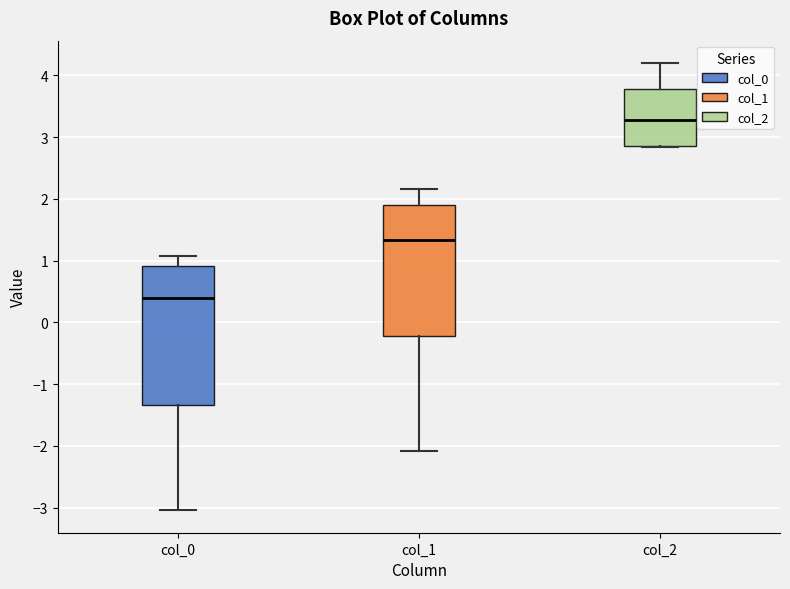

Where does the upper whisker of the box for col_1 end on the y-axis? The values are not printed on the chart, so give them approximately, as read against the axis.

2.2